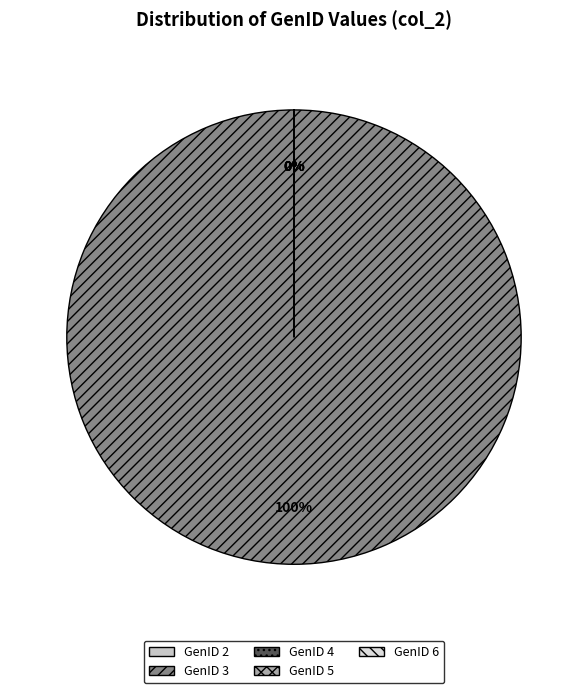

Which has a higher value, GenID 2 or GenID 6?

GenID 2